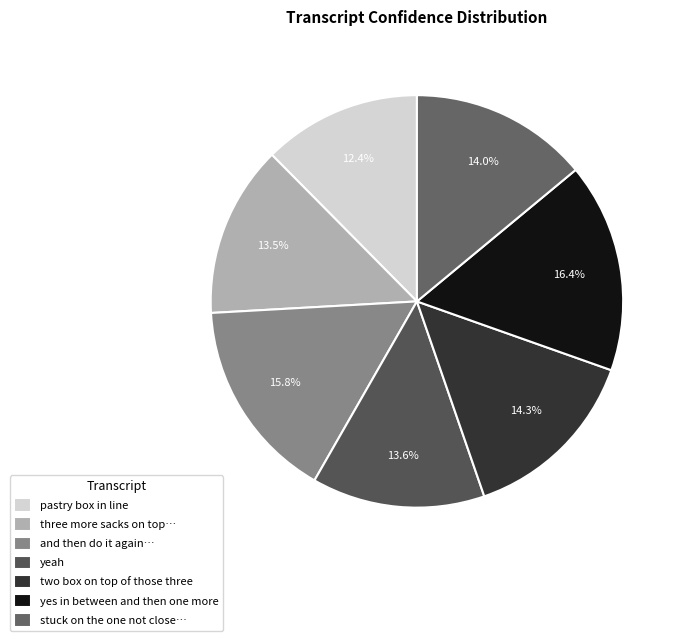

The yes in between and then one more slice represents 11% of the pie. True or false?

False